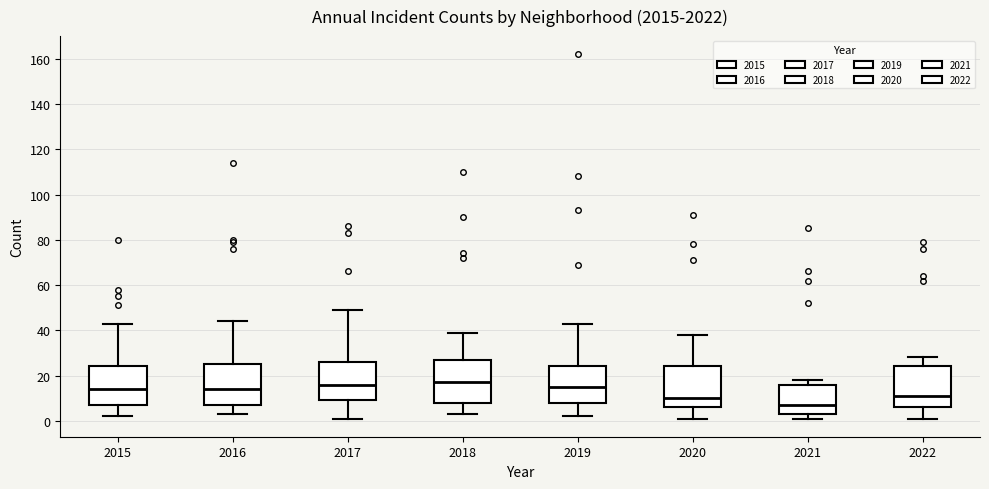

Reading left to right, read every box against the y-axis: the position of its median line, the range the box covers, and the ends of its whiskers. The values are not printed on the chart, so give them approximately, as read against the axis.

2015: median 14, box 8 to 24, whiskers 2 to 44
2016: median 14, box 8 to 26, whiskers 4 to 44
2017: median 16, box 10 to 26, whiskers 2 to 50
2018: median 18, box 8 to 28, whiskers 4 to 40
2019: median 16, box 8 to 24, whiskers 2 to 44
2020: median 10, box 6 to 24, whiskers 2 to 38
2021: median 8, box 4 to 16, whiskers 2 to 18
2022: median 12, box 6 to 24, whiskers 2 to 28